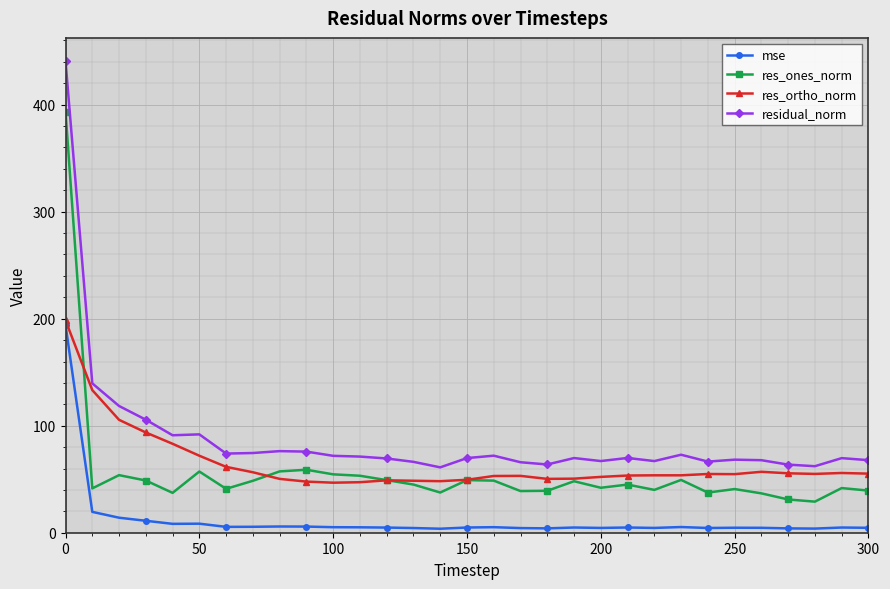

True or false: res_ones_norm and res_ortho_norm intersect in this chart.

True